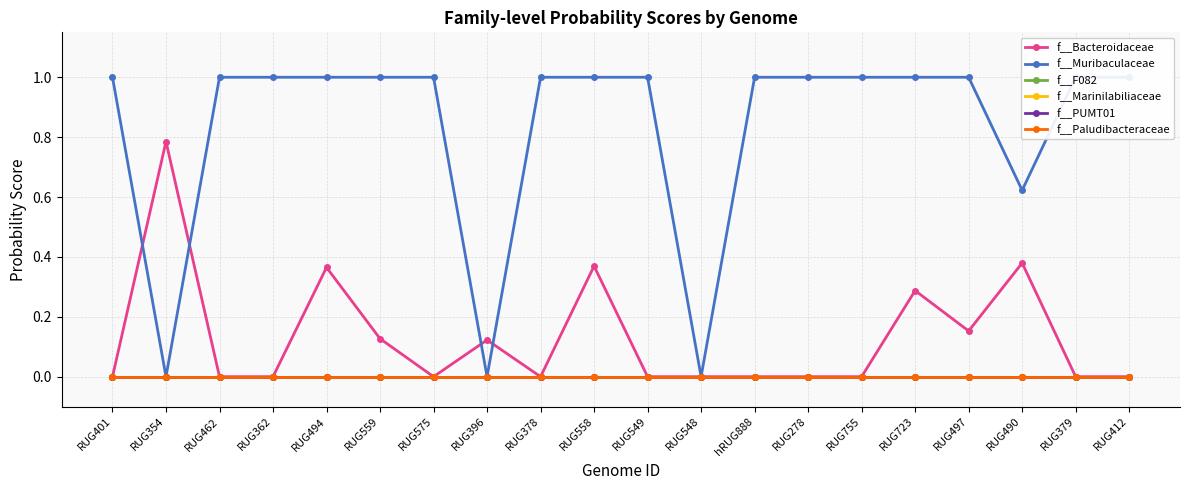

Reading right to left, list all the values displayed in this chart.

f__Bacteroidaceae: RUG412=0.0	RUG379=0.0	RUG490=0.4	RUG497=0.2	RUG723=0.3	RUG755=0.0	RUG278=0.0	hRUG888=0.0	RUG548=0.0	RUG549=0.0	RUG558=0.4	RUG378=0.0	RUG396=0.1	RUG575=0.0	RUG559=0.1	RUG494=0.4	RUG362=0.0	RUG462=0.0	RUG354=0.8	RUG401=0.0
f__Muribaculaceae: RUG412=1.0	RUG379=1.0	RUG490=0.6	RUG497=1.0	RUG723=1.0	RUG755=1.0	RUG278=1.0	hRUG888=1.0	RUG548=0.0	RUG549=1.0	RUG558=1.0	RUG378=1.0	RUG396=0.0	RUG575=1.0	RUG559=1.0	RUG494=1.0	RUG362=1.0	RUG462=1.0	RUG354=0.0	RUG401=1.0
f__F082: RUG412=0.0	RUG379=0.0	RUG490=0.0	RUG497=0.0	RUG723=0.0	RUG755=0.0	RUG278=0.0	hRUG888=0.0	RUG548=0.0	RUG549=0.0	RUG558=0.0	RUG378=0.0	RUG396=0.0	RUG575=0.0	RUG559=0.0	RUG494=0.0	RUG362=0.0	RUG462=0.0	RUG354=0.0	RUG401=0.0
f__Marinilabiliaceae: RUG412=0.0	RUG379=0.0	RUG490=0.0	RUG497=0.0	RUG723=0.0	RUG755=0.0	RUG278=0.0	hRUG888=0.0	RUG548=0.0	RUG549=0.0	RUG558=0.0	RUG378=0.0	RUG396=0.0	RUG575=0.0	RUG559=0.0	RUG494=0.0	RUG362=0.0	RUG462=0.0	RUG354=0.0	RUG401=0.0
f__PUMT01: RUG412=0.0	RUG379=0.0	RUG490=0.0	RUG497=0.0	RUG723=0.0	RUG755=0.0	RUG278=0.0	hRUG888=0.0	RUG548=0.0	RUG549=0.0	RUG558=0.0	RUG378=0.0	RUG396=0.0	RUG575=0.0	RUG559=0.0	RUG494=0.0	RUG362=0.0	RUG462=0.0	RUG354=0.0	RUG401=0.0
f__Paludibacteraceae: RUG412=0.0	RUG379=0.0	RUG490=0.0	RUG497=0.0	RUG723=0.0	RUG755=0.0	RUG278=0.0	hRUG888=0.0	RUG548=0.0	RUG549=0.0	RUG558=0.0	RUG378=0.0	RUG396=0.0	RUG575=0.0	RUG559=0.0	RUG494=0.0	RUG362=0.0	RUG462=0.0	RUG354=0.0	RUG401=0.0